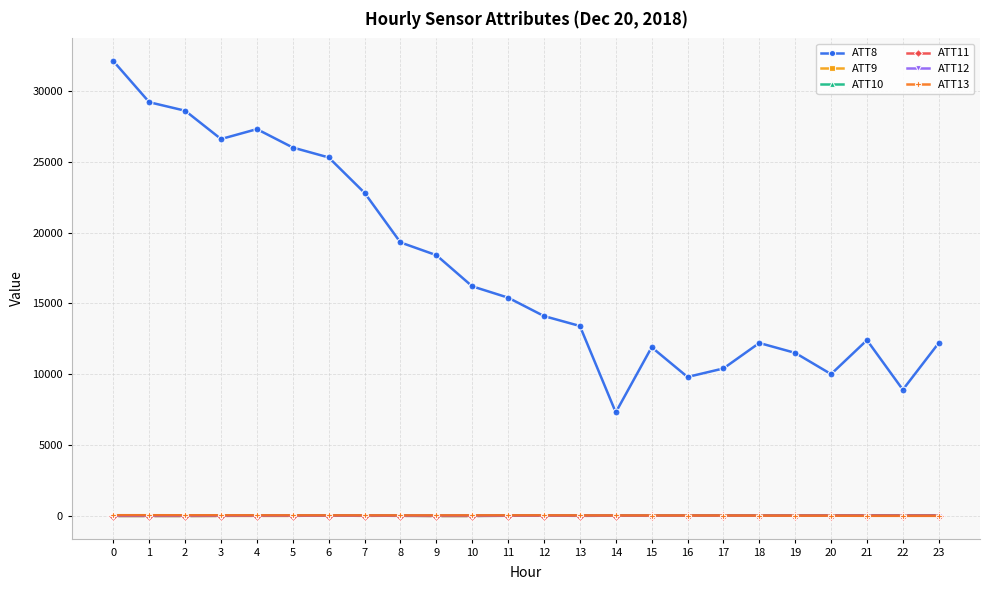

True or false: ATT13 and ATT8 cross at least once.

False